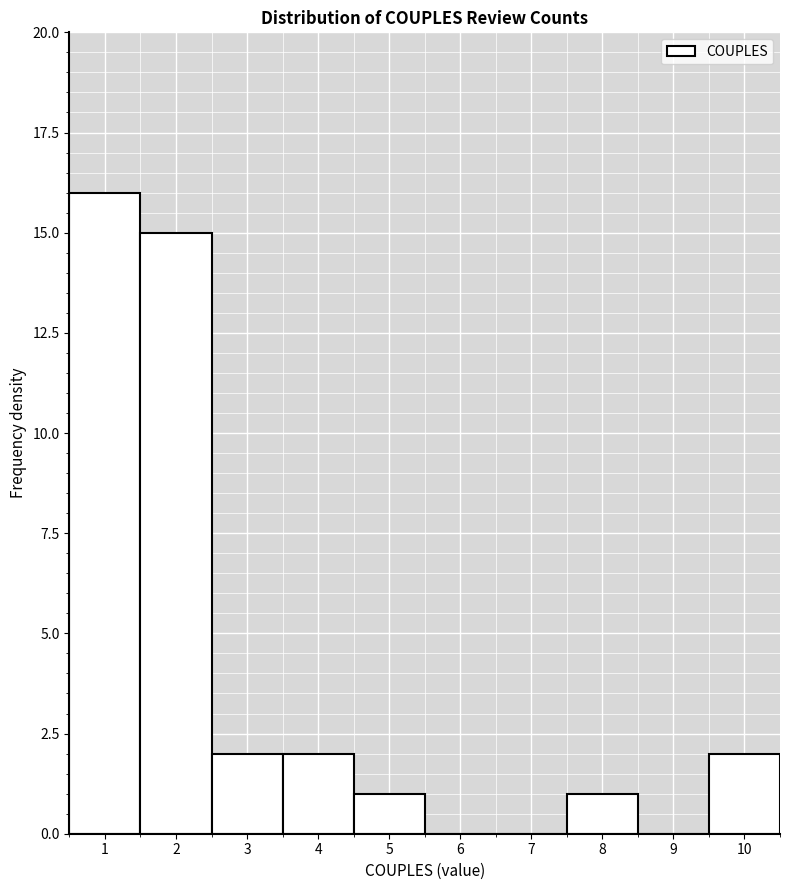

What is the height of the bar covering 0.5 to 1.5 on the x-axis? The values are not printed on the chart, so give them approximately, as read against the axis.

16